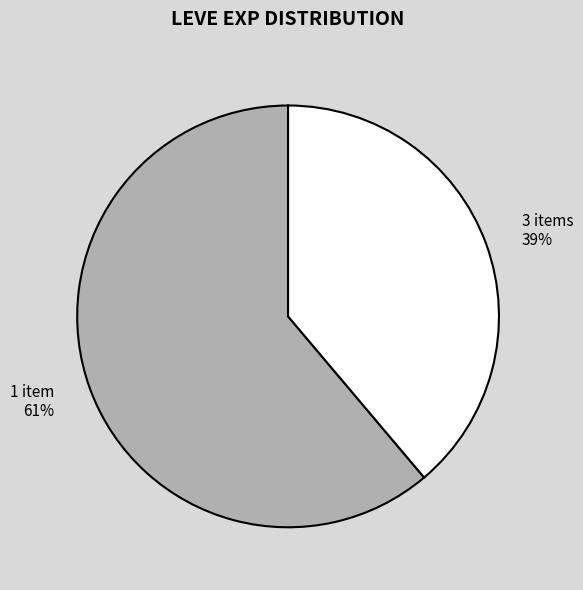

What percentage is the 3 items slice, to the nearest percent?

39%